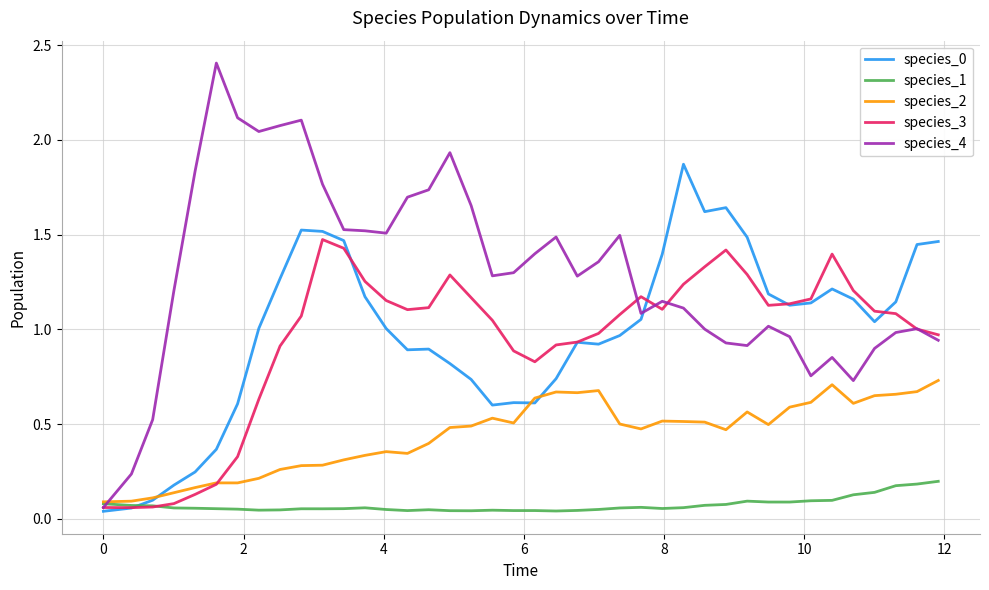

What is the maximum value shown in the chart?

2.4